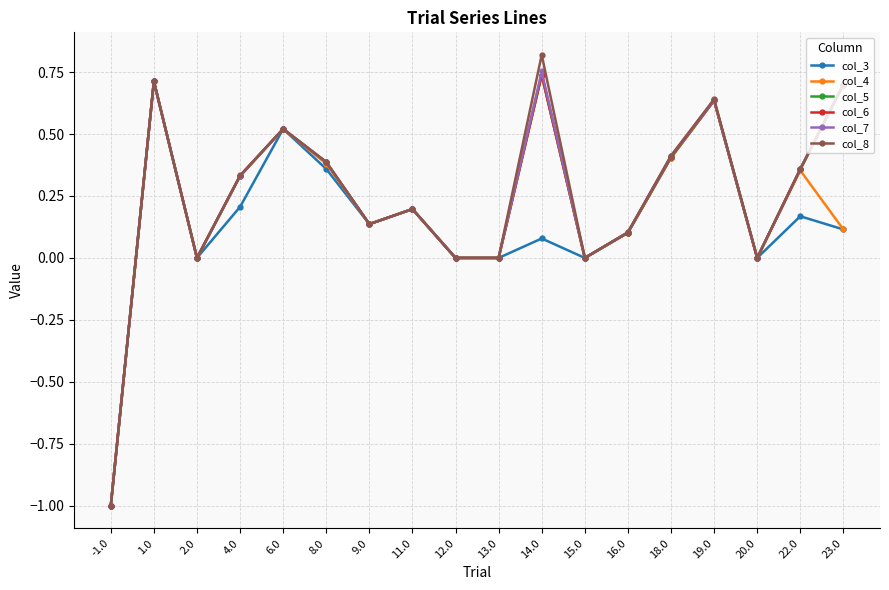

Does the chart display data point markers on the line(s)?

Yes